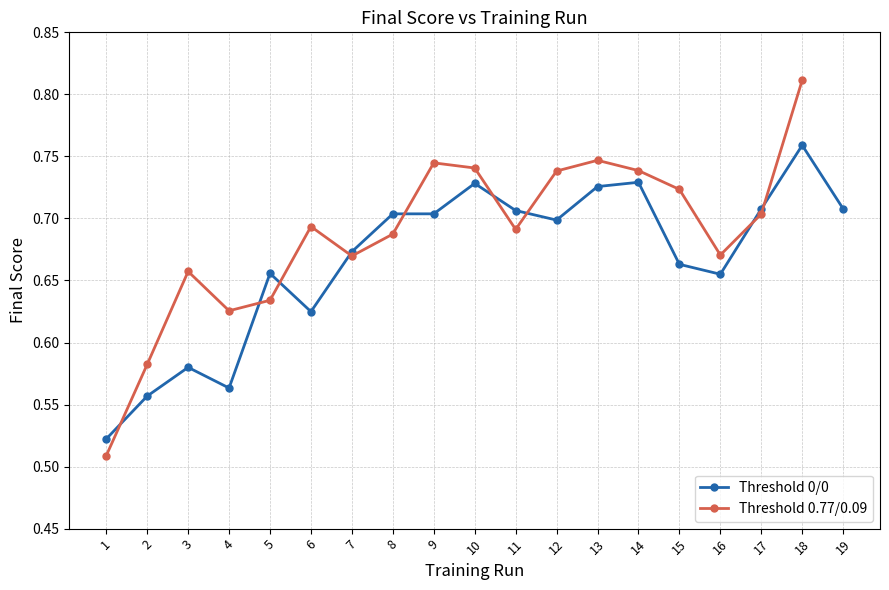

Is the value of Threshold 0.77/0.09 at 5 greater than the value of Threshold 0/0 at 15?

No